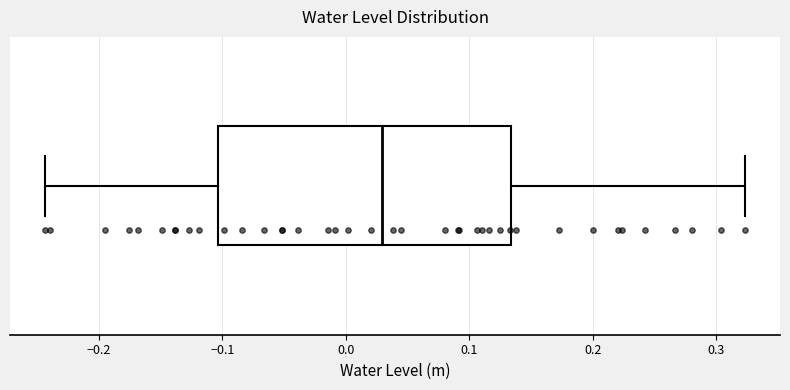

Where does the right whisker of the box end on the x-axis? The values are not printed on the chart, so give them approximately, as read against the axis.

0.32